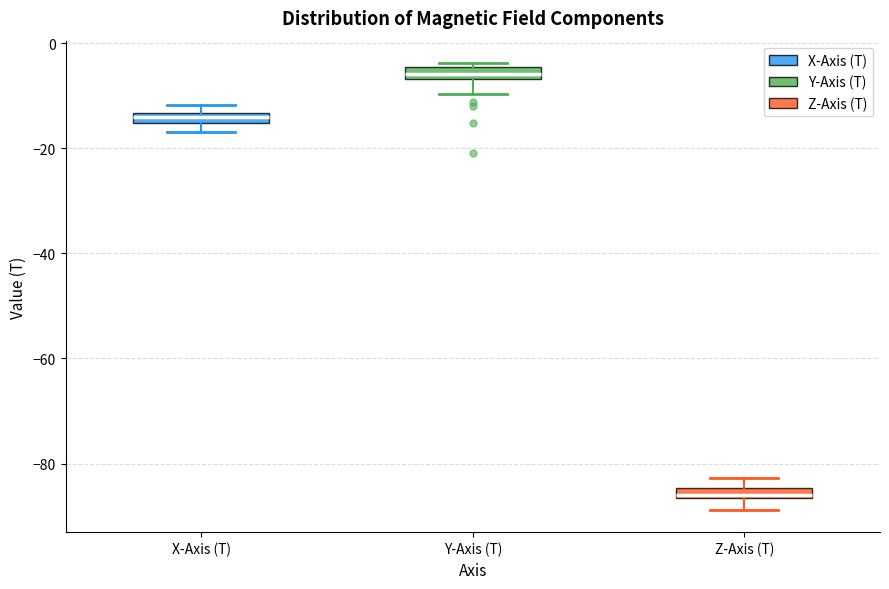

Where does the lower whisker of the box for Y-Axis (T) end on the y-axis? The values are not printed on the chart, so give them approximately, as read against the axis.

-10